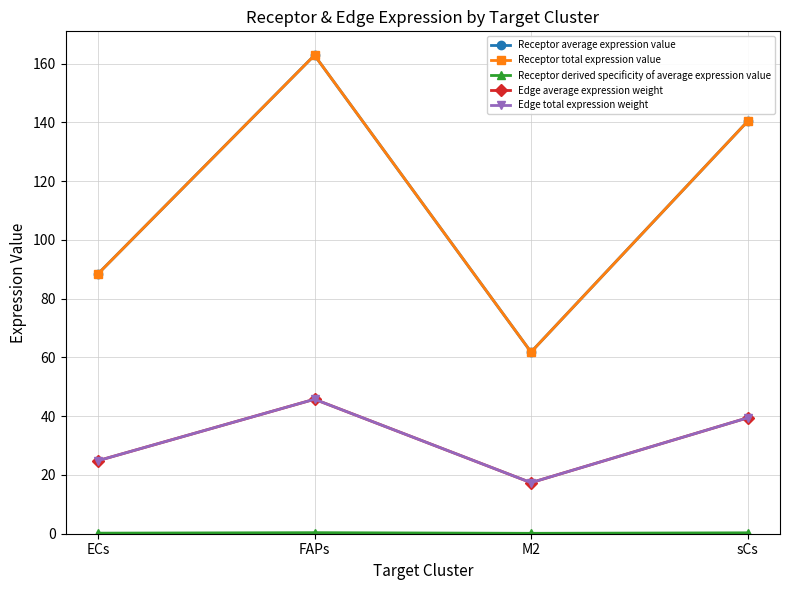

What is the sum of all Receptor derived specificity of average expression value values?

1.0